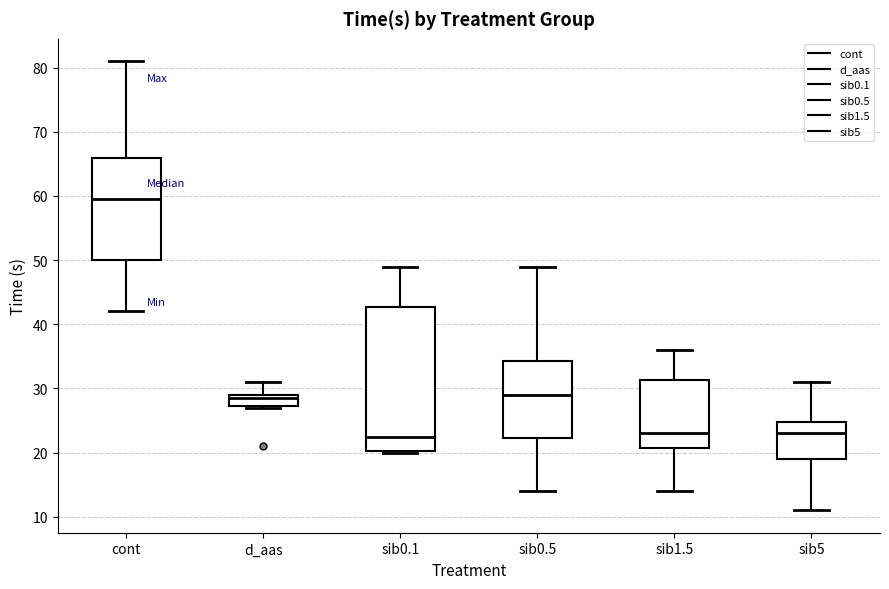

Reading left to right, read every box against the y-axis: the position of its median line, the range the box covers, and the ends of its whiskers. The values are not printed on the chart, so give them approximately, as read against the axis.

cont: median 60, box 50 to 66, whiskers 42 to 81
d_aas: median 29 (just below the box's upper edge), box 27 to 29, whiskers 27 to 31
sib0.1: median 23, box 20 to 43, whiskers 20 to 49
sib0.5: median 29, box 22 to 34, whiskers 14 to 49
sib1.5: median 23, box 21 to 31, whiskers 14 to 36
sib5: median 23, box 19 to 25, whiskers 11 to 31